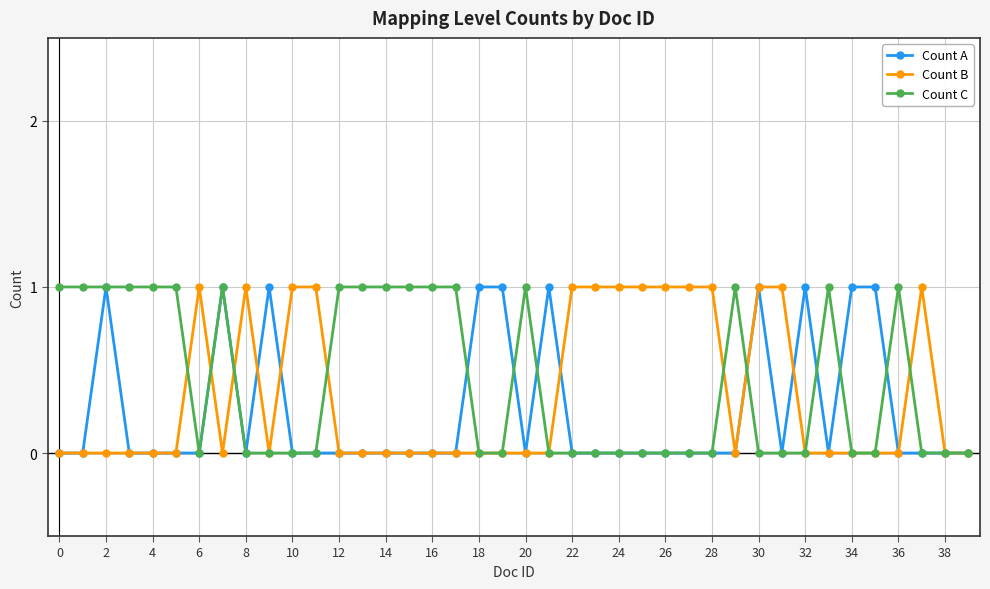

How many lines are shown in the chart?

3